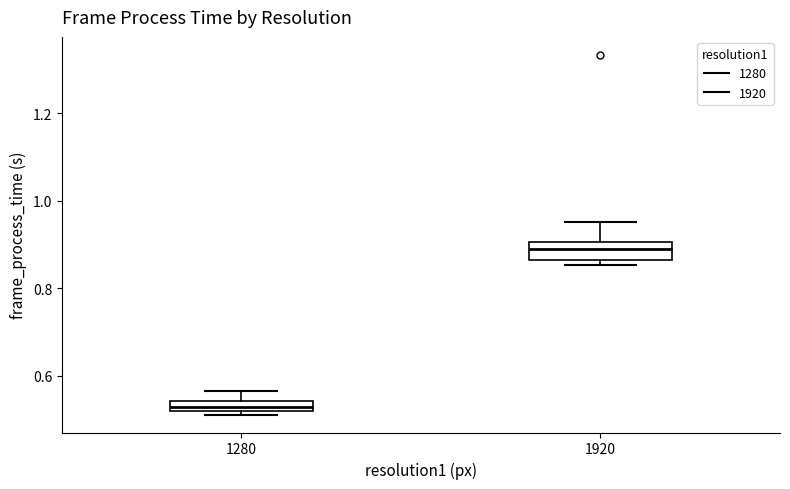

Where is the lower edge of the box at x = 1280 on the y-axis? The values are not printed on the chart, so give them approximately, as read against the axis.

0.52